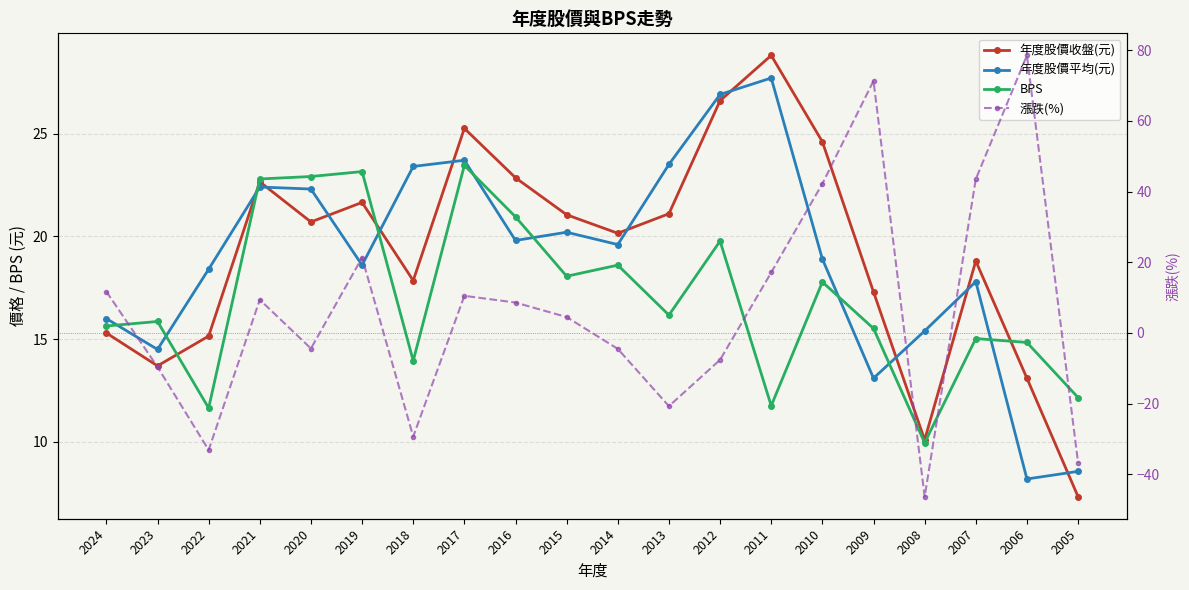

How many values in the 漲跌(%) series exceed 8?

10